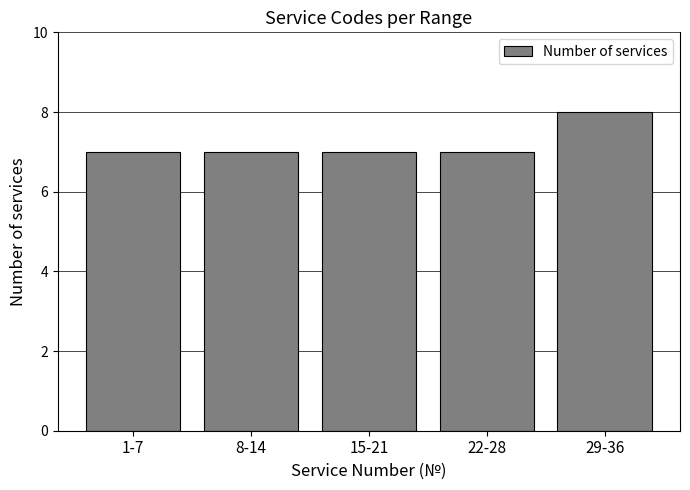

Reading left to right, transcribe all the data shown in this chart.

1-7=7	8-14=7	15-21=7	22-28=7	29-36=8